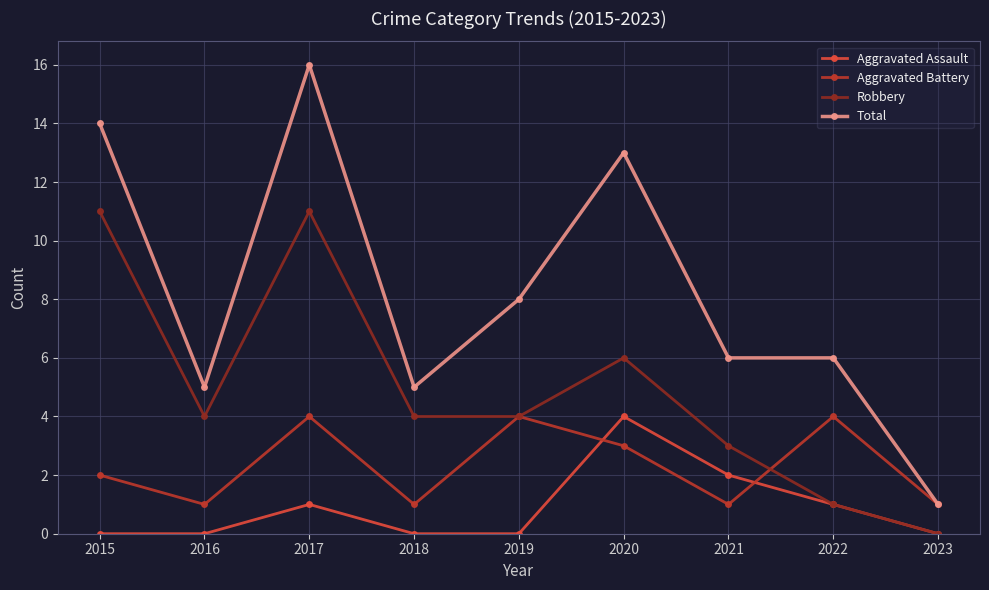

What is the difference between the Robbery values at 2020 and 2023?

6